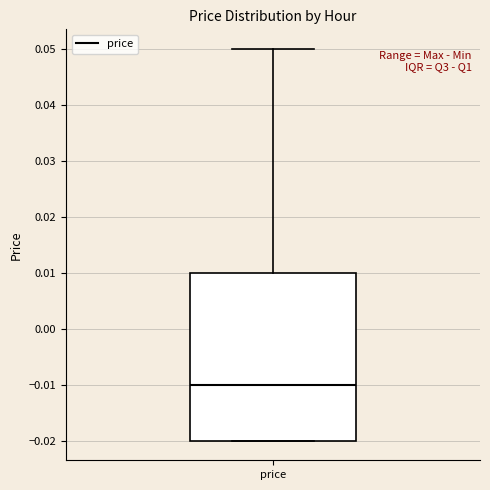

Read this box plot against the y-axis: the position of the median line, the range covered by the box, and the ends of both whiskers. The values are not printed on the chart, so give them approximately, as read against the axis.

median -0.01, box -0.02 to 0.01, whiskers -0.02 to 0.05